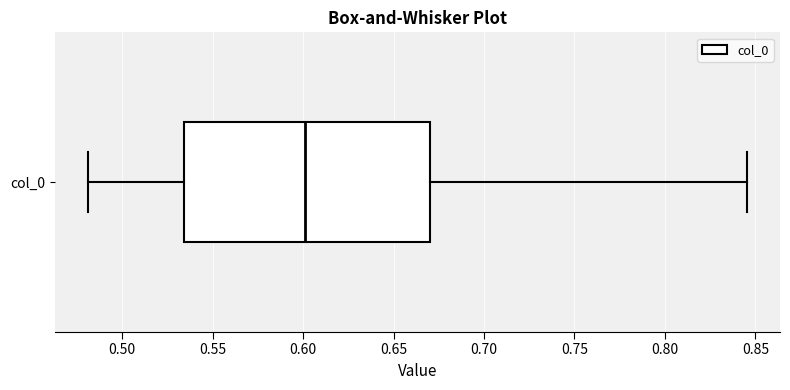

Transcribe this box plot: give where the median line is, the range the box spans, and where the two whiskers end, as read against the x-axis. The values are not printed on the chart, so give them approximately, as read against the axis.

median 0.600, box 0.535 to 0.670, whiskers 0.480 to 0.845